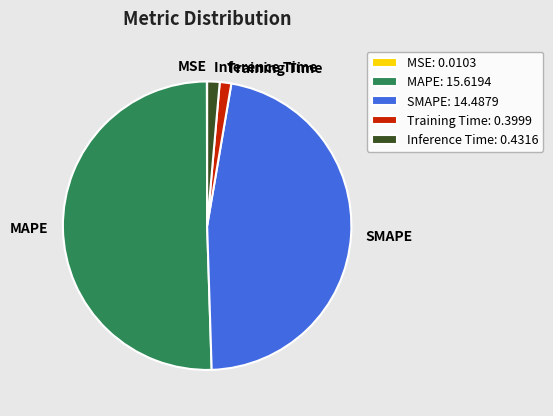

Is the sum of SMAPE and MAPE greater than half?

Yes